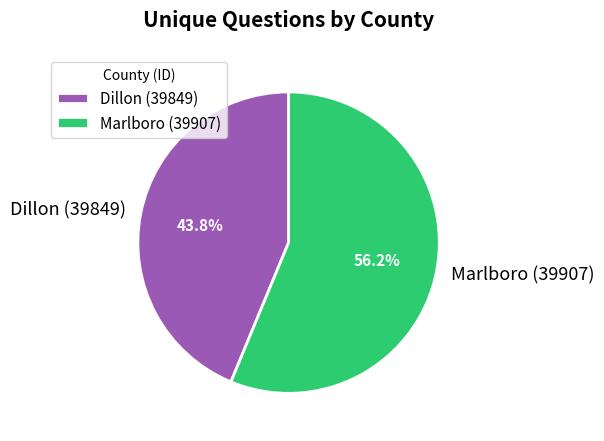

What percentage is the Dillon (39849) slice, to the nearest percent?

44%